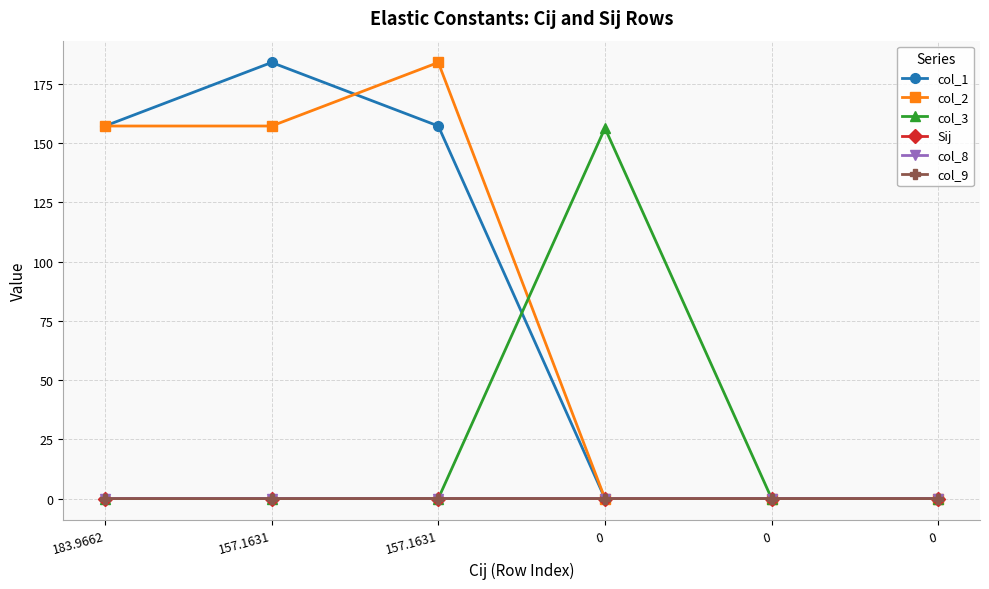

How many lines are shown in the chart?

6